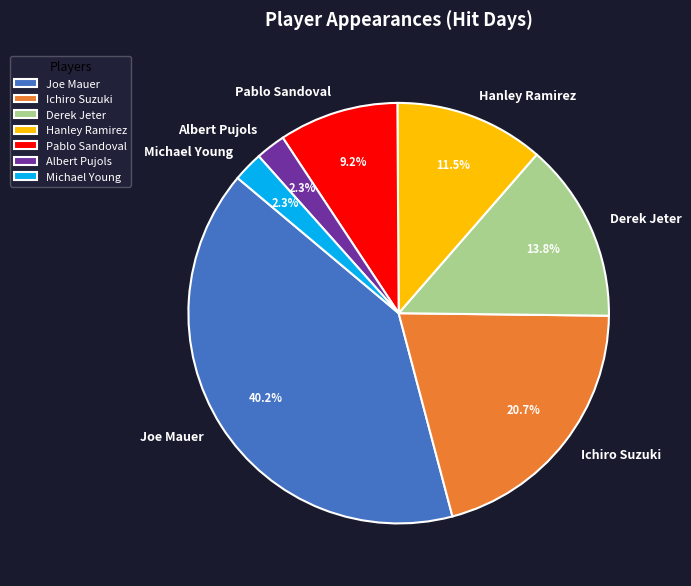

Combined, what portion of the pie is Pablo Sandoval and Michael Young?

11.5%